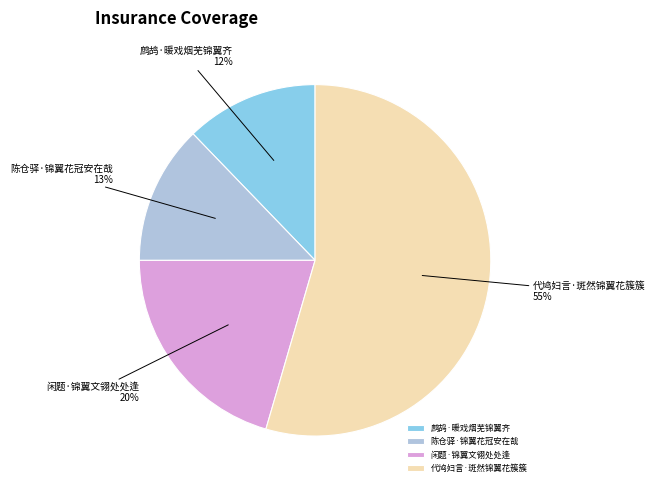

To the nearest percent, what is the combined percentage of 鹧鸪·暖戏烟芜锦翼齐 and 代鸠妇言·斑然锦翼花簇簇?

67%